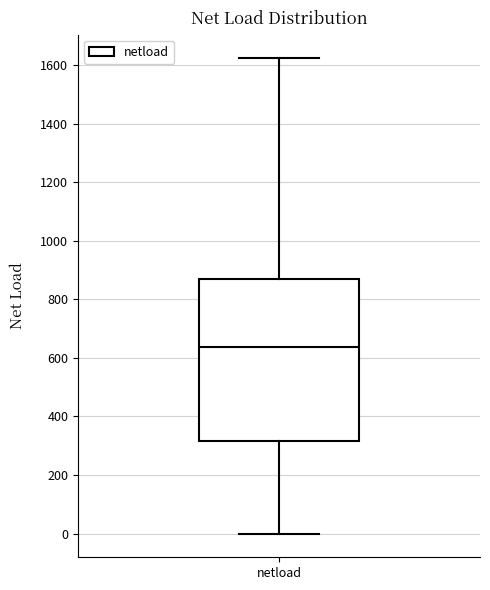

Where does the upper whisker of the box for netload end on the y-axis? The values are not printed on the chart, so give them approximately, as read against the axis.

1620